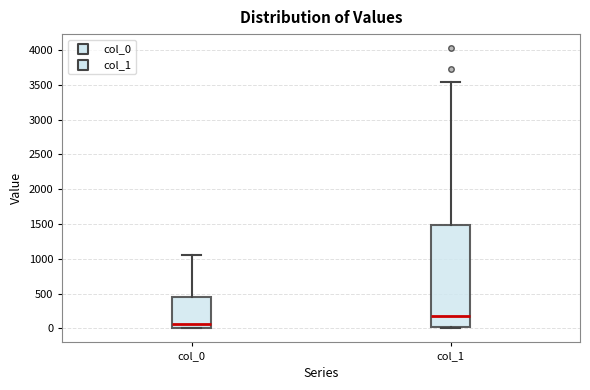

Reading left to right, read every box against the y-axis: the position of its median line, the range the box covers, and the ends of its whiskers. The values are not printed on the chart, so give them approximately, as read against the axis.

col_0: median 50, box 0 to 450, whiskers 0 to 1050
col_1: median 200, box 0 to 1500, whiskers 0 to 3550